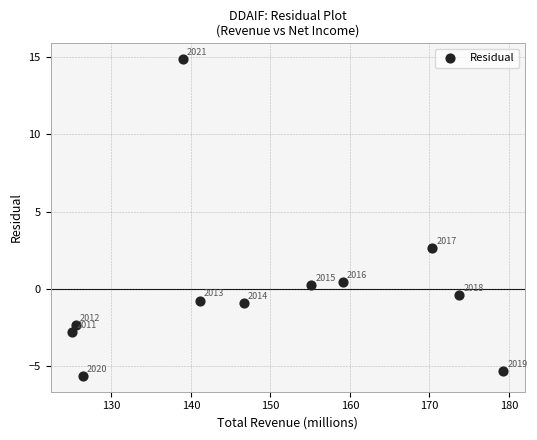

What is the range of Y values (max minus min)?

20.5